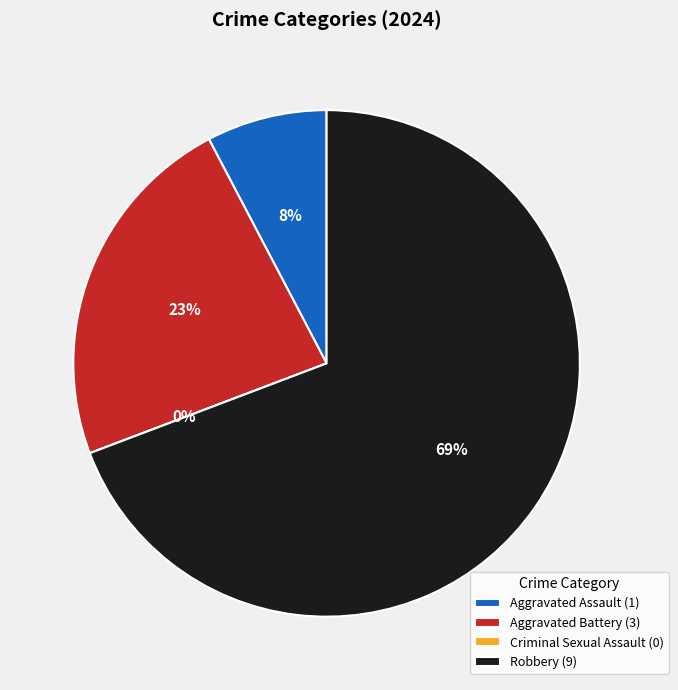

Count the number of slices in the pie.

4